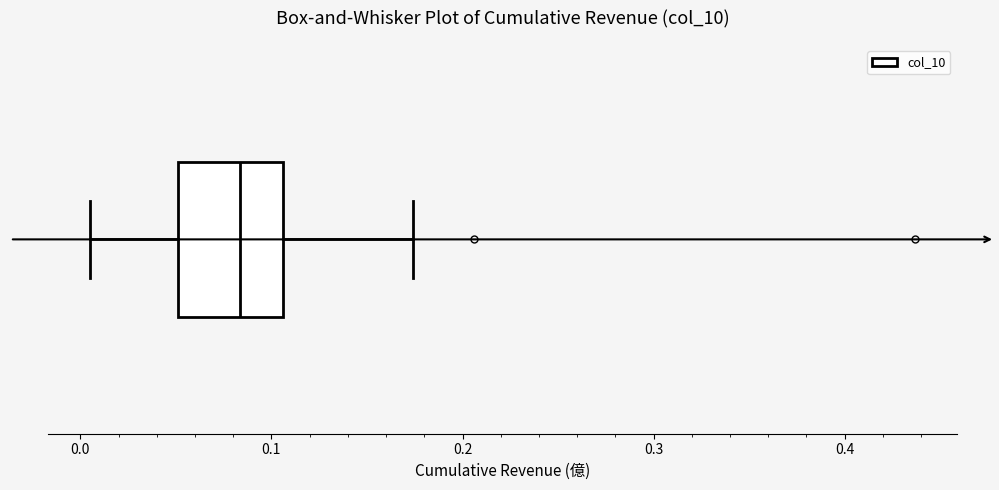

Transcribe this box plot: give where the median line is, the range the box spans, and where the two whiskers end, as read against the x-axis. The values are not printed on the chart, so give them approximately, as read against the axis.

median 0.08, box 0.05 to 0.11, whiskers 0.00 to 0.17